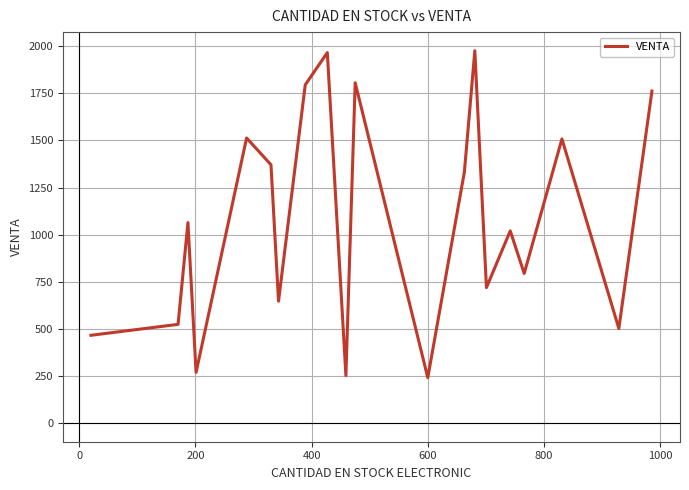

What is the difference between the maximum and minimum values?

1735